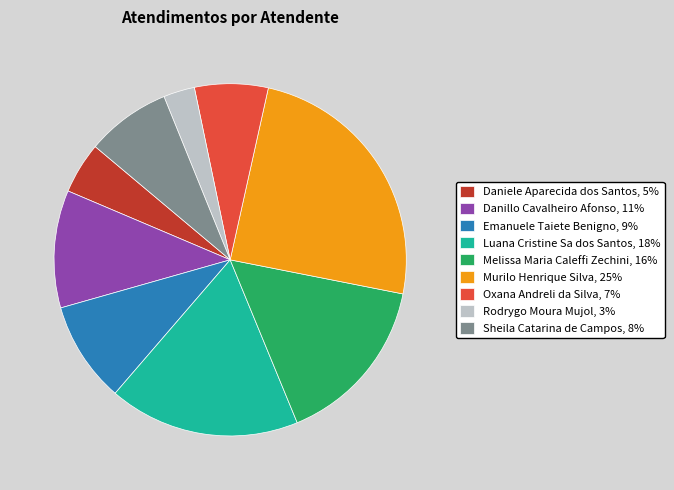

What is the ratio of the value at Daniele Aparecida dos Santos to the value at Melissa Maria Caleffi Zechini?

0.3